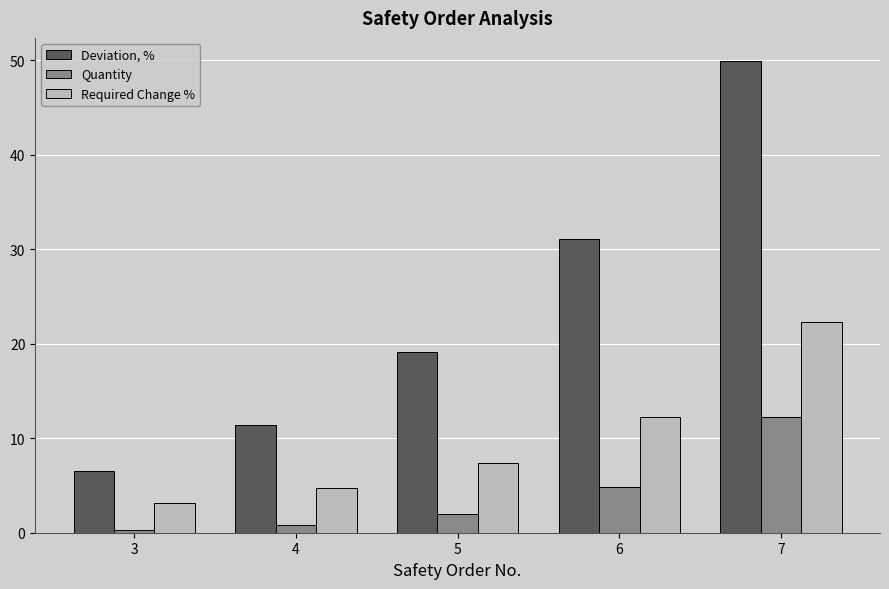

What is the difference between the maximum and minimum values in the Deviation, % series?

43.4